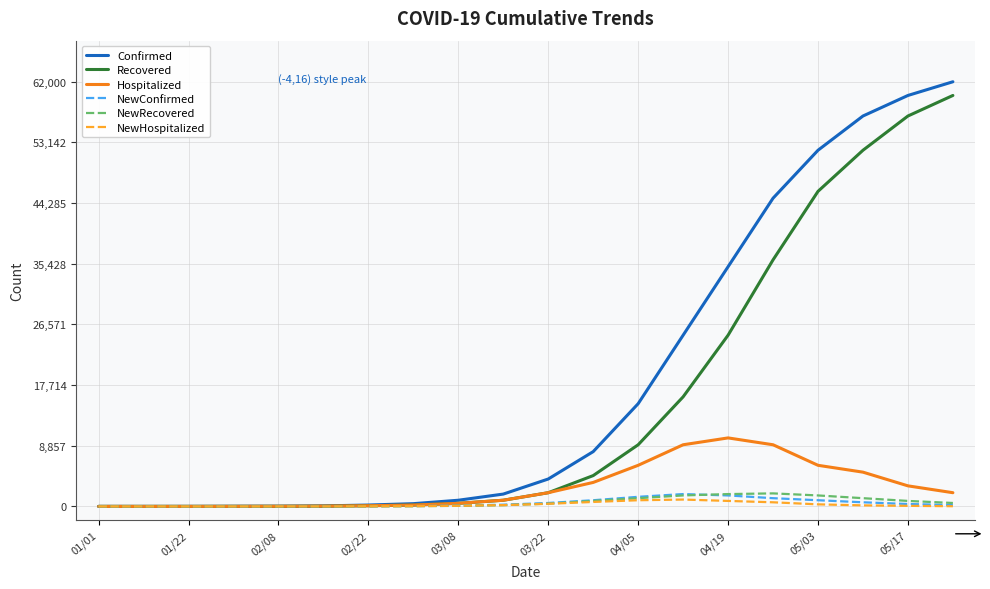

Which series has the largest total across all categories?

Confirmed